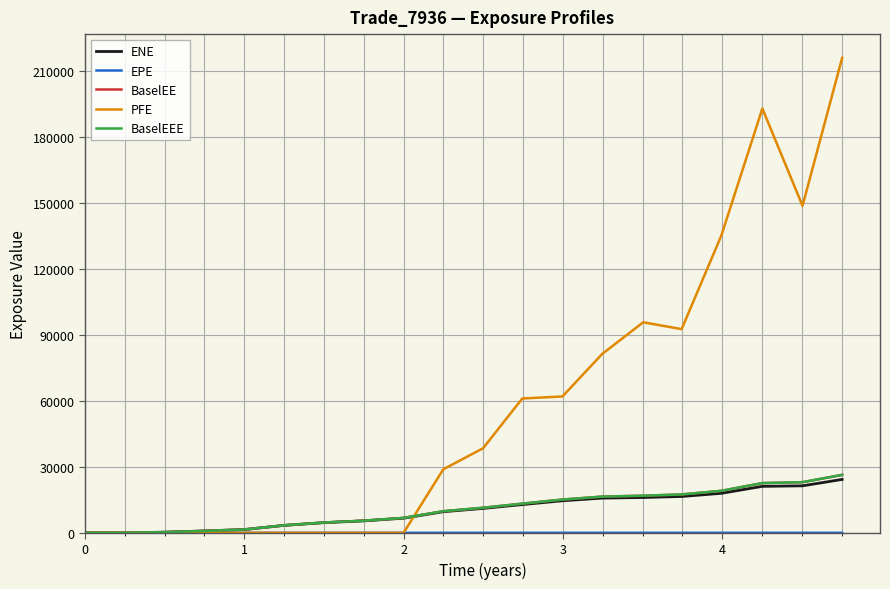

Does the chart have visible grid lines?

Yes